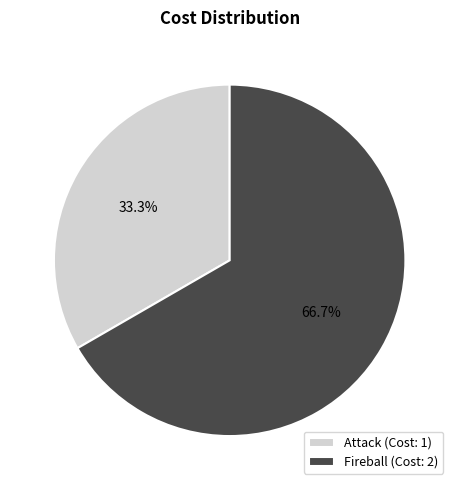

To the nearest percent, what portion does Attack represent?

33%